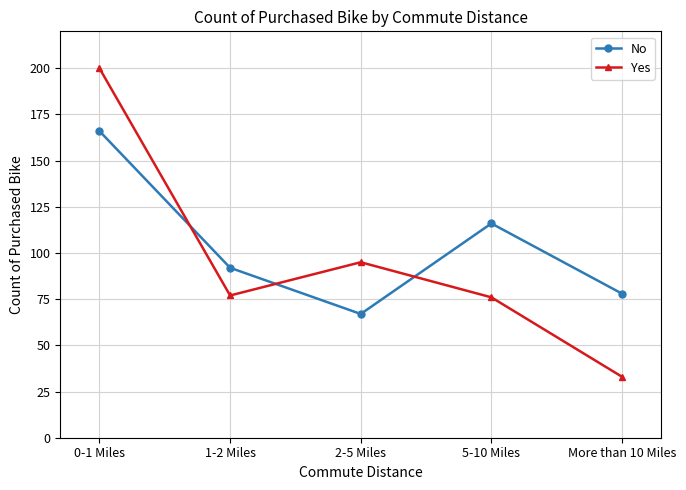

Rank the series by their maximum value, from highest to lowest.

Yes, No